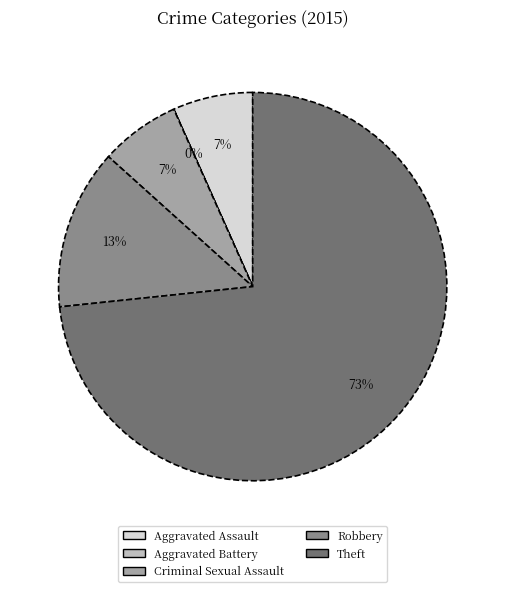

Rank the categories by value from highest to lowest.

Theft, Robbery, Aggravated Assault, Criminal Sexual Assault, Aggravated Battery